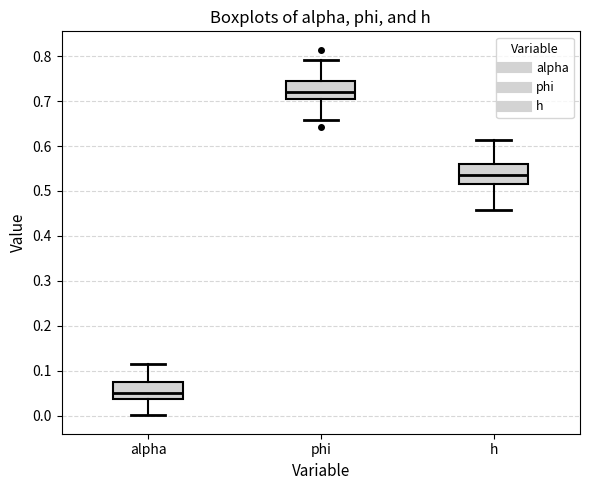

Where does the lower whisker of the box for phi end on the y-axis? The values are not printed on the chart, so give them approximately, as read against the axis.

0.66